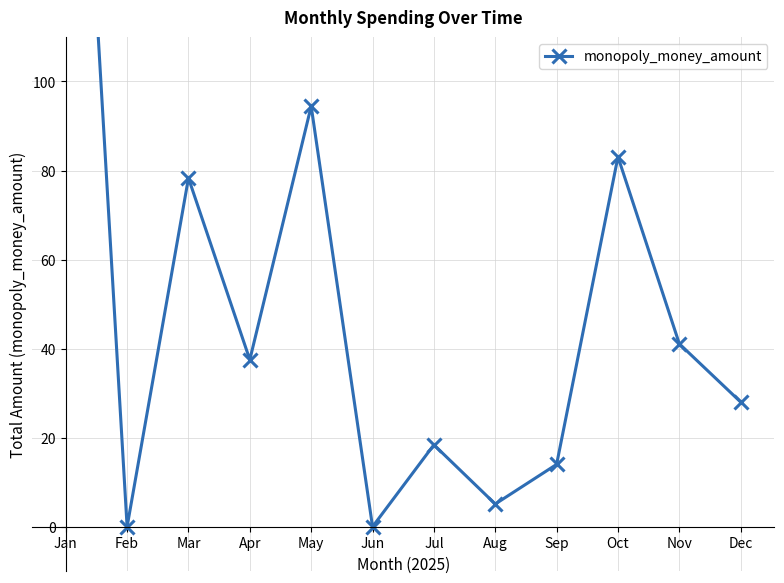

List the labels in order of value, largest first.

Jan, May, Oct, Mar, Nov, Apr, Dec, Jul, Sep, Aug, Feb, Jun